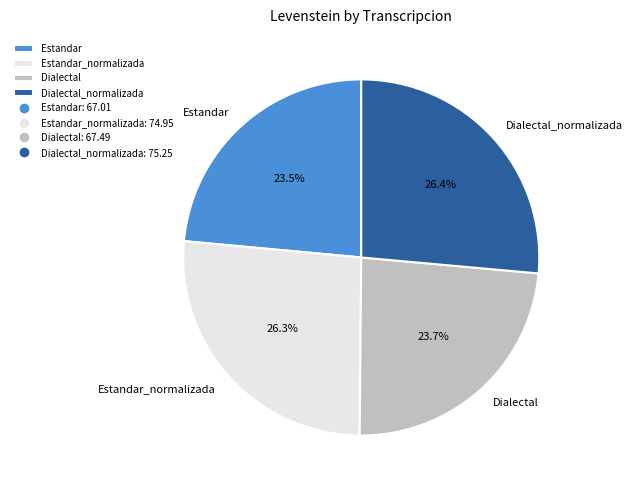

To the nearest percent, what portion does Dialectal_normalizada represent?

26%